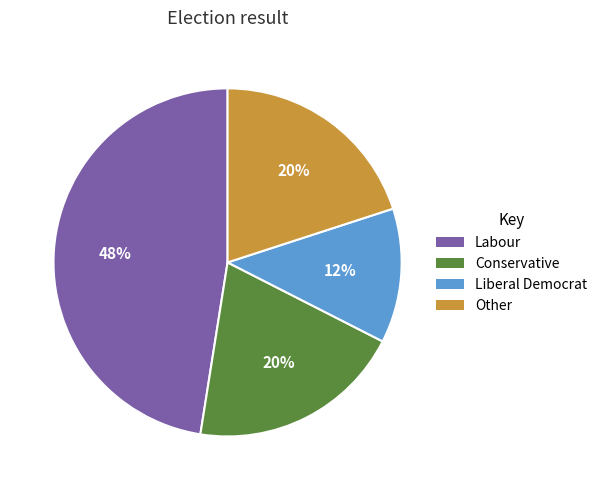

To the nearest percent, what is the average slice percentage?

25%